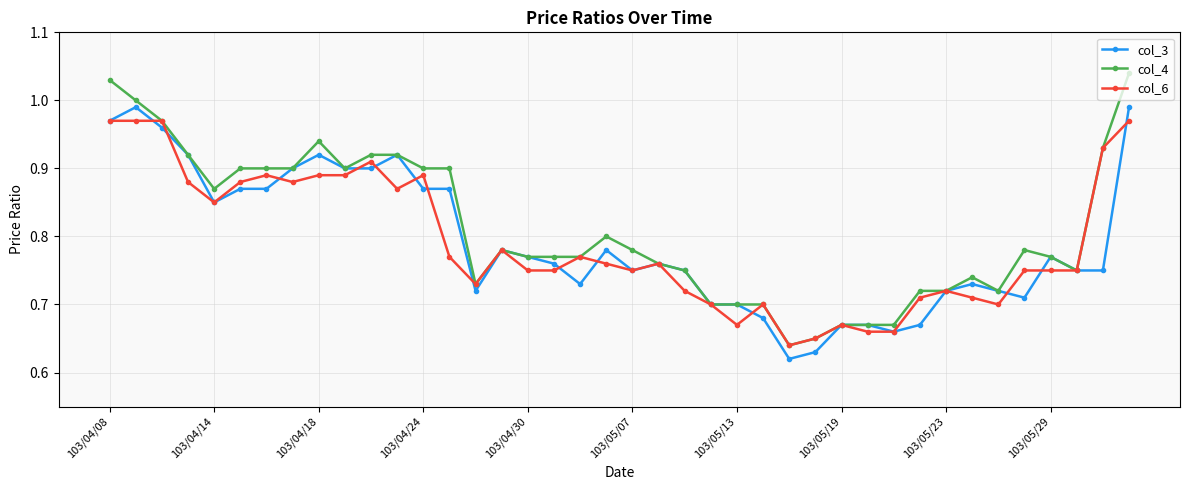

At how many categories does at least one series exceed 0?

40